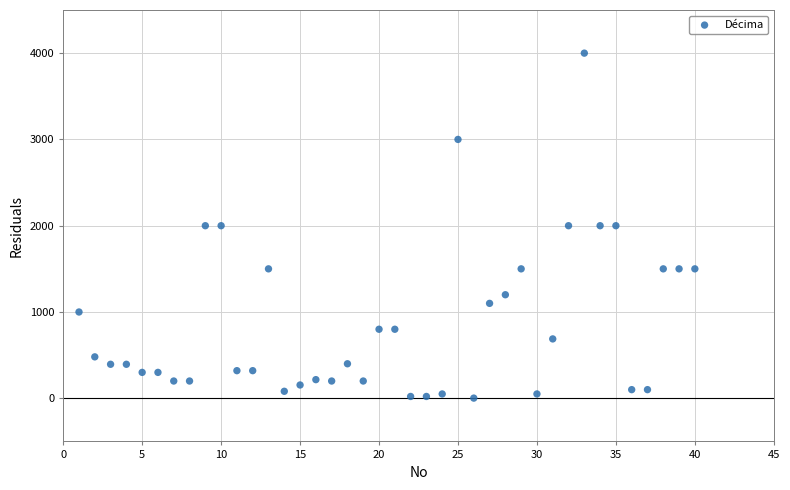

What is the range of Y values (max minus min)?

3998